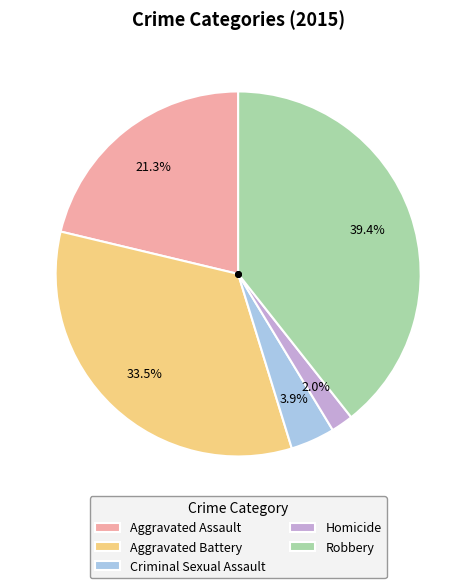

Between Aggravated Battery and Robbery, which is larger?

Robbery